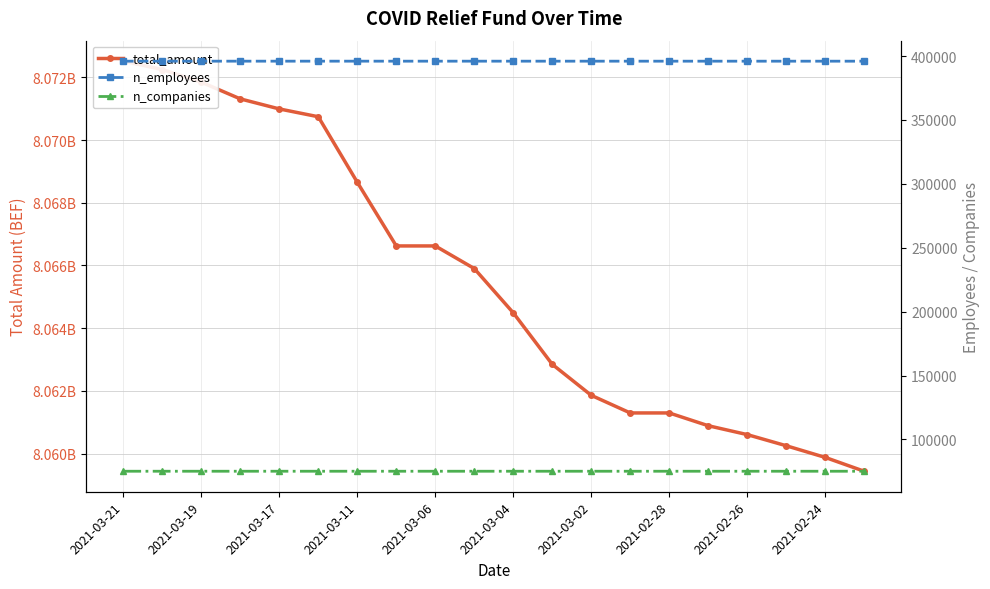

What is the difference between the second highest and minimum values in the total_amount series?

12810999